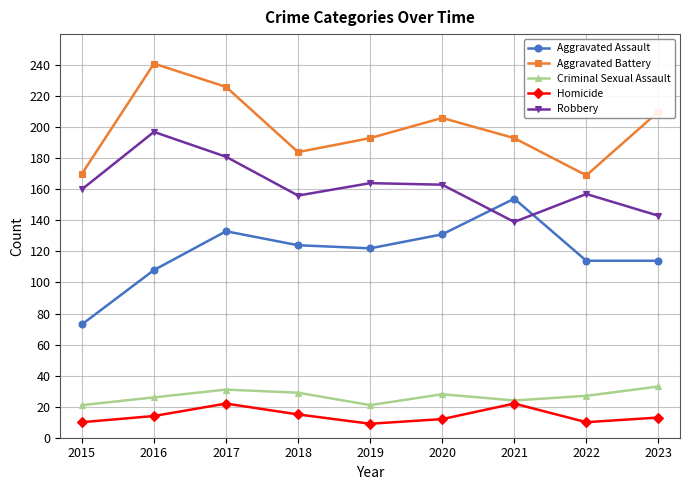

What is the difference between the maximum and second lowest values in the Aggravated Battery series?

71